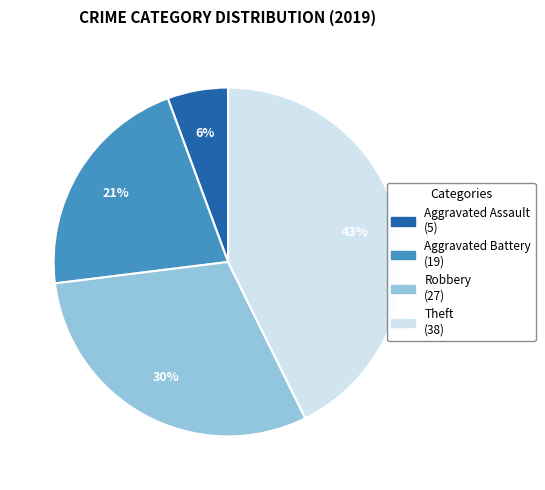

Which slice is the smallest?

Aggravated Assault